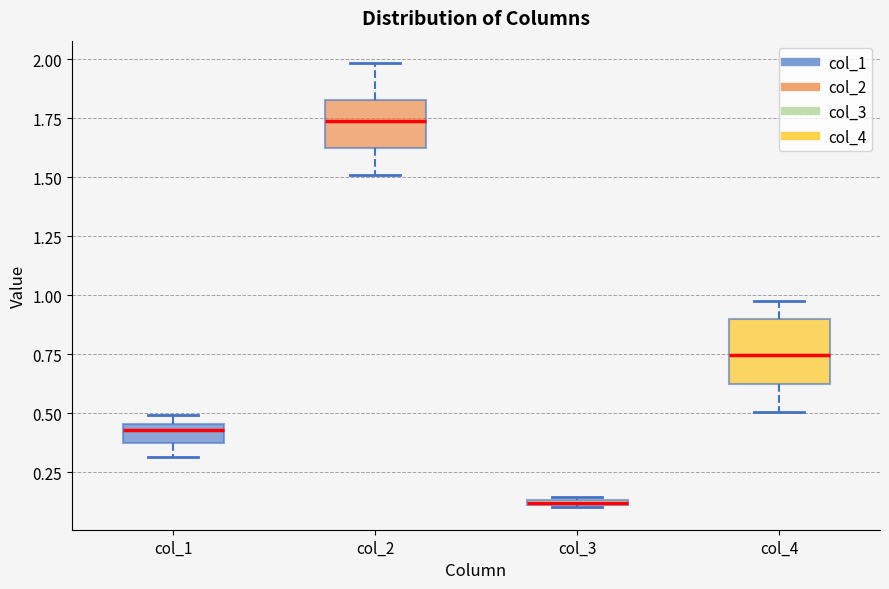

Which box's median line is the lowest?

col_3